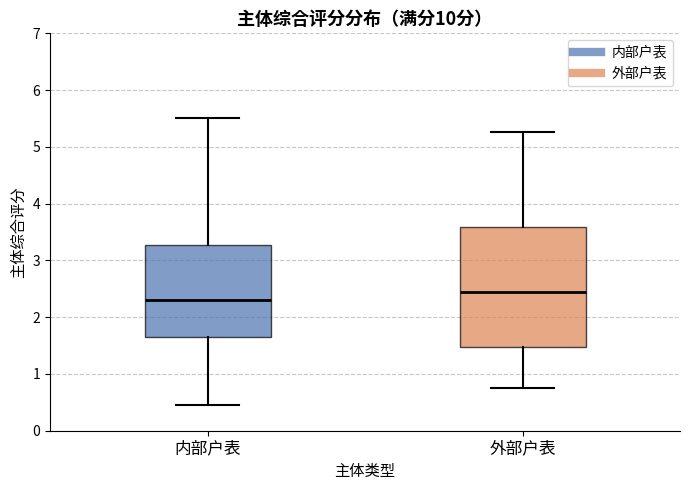

Where is the lower edge of the box for 外部户表 on the y-axis? The values are not printed on the chart, so give them approximately, as read against the axis.

1.5